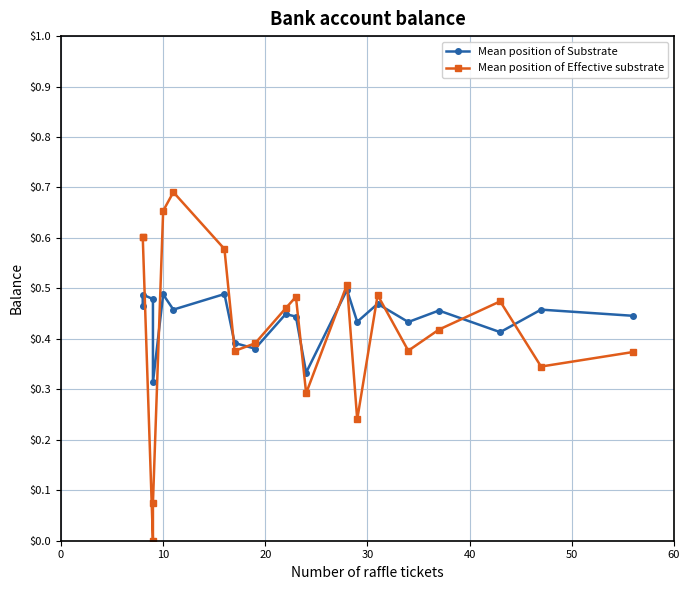

How many values in Mean position of Effective substrate are above zero?

19